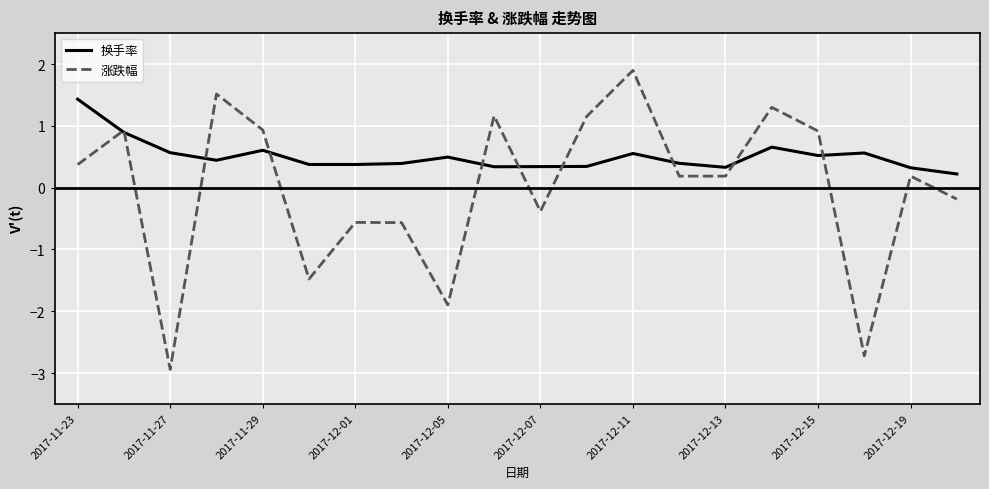

Which series has the largest range (max minus min)?

涨跌幅